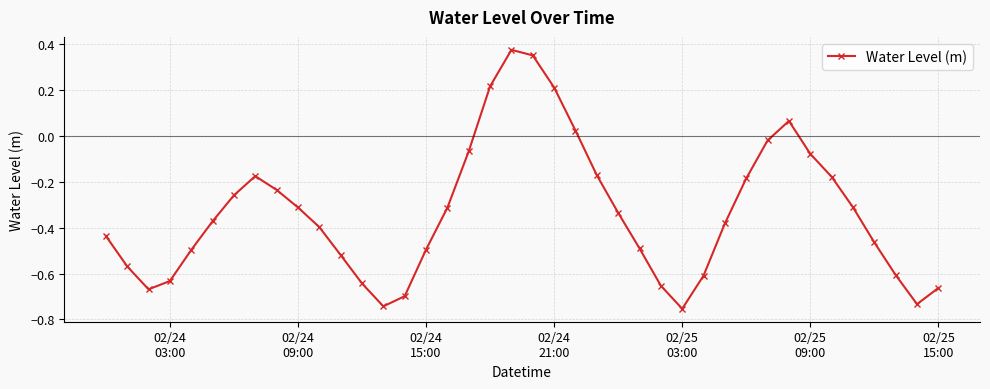

What is the sum of all values?

-13.4